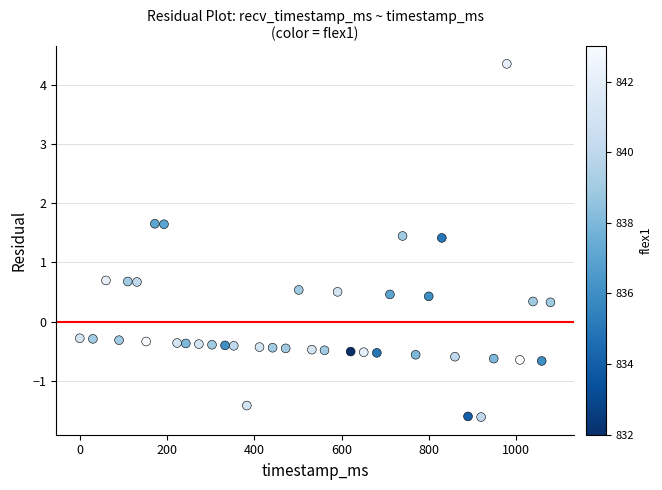

What is the range of Y values (max minus min)?

6.0